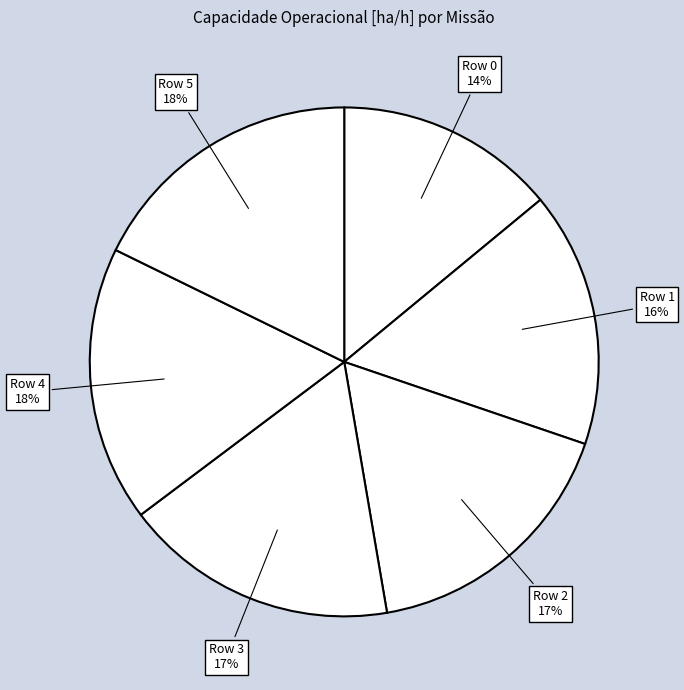

To the nearest percent, what percentage of the pie is Row 2?

17%